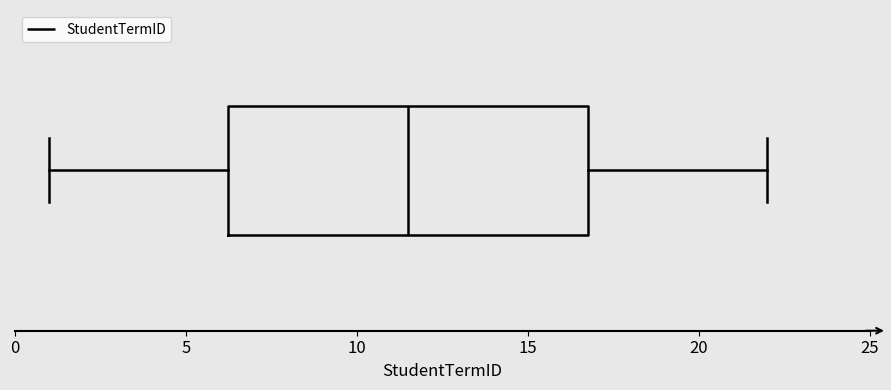

Read this box plot against the x-axis: the position of the median line, the range covered by the box, and the ends of both whiskers. The values are not printed on the chart, so give them approximately, as read against the axis.

median 11.5, box 6.5 to 17.0, whiskers 1.0 to 22.0